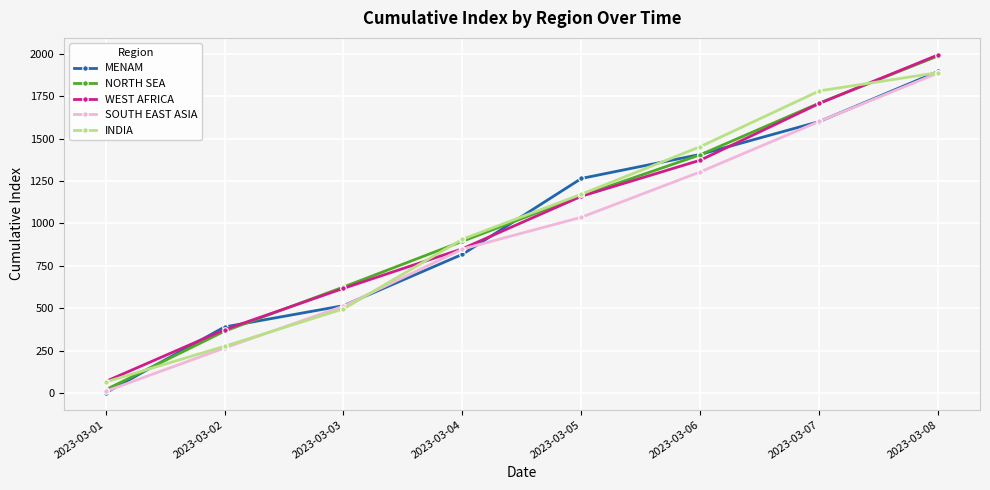

What is the average value of the SOUTH EAST ASIA series?

934